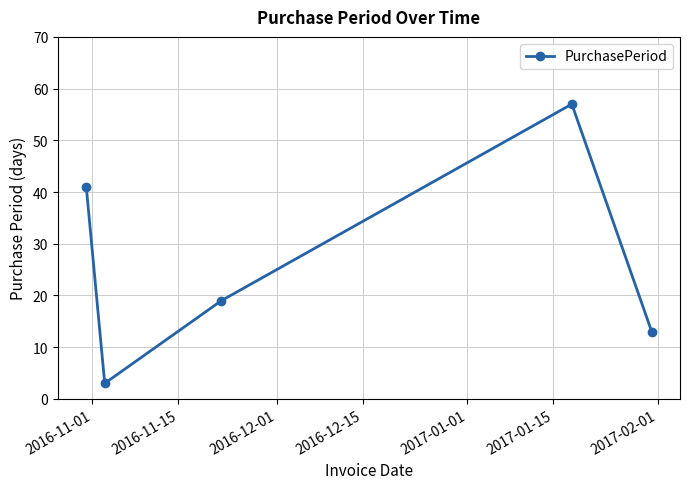

Does the chart display data point markers on the line(s)?

Yes